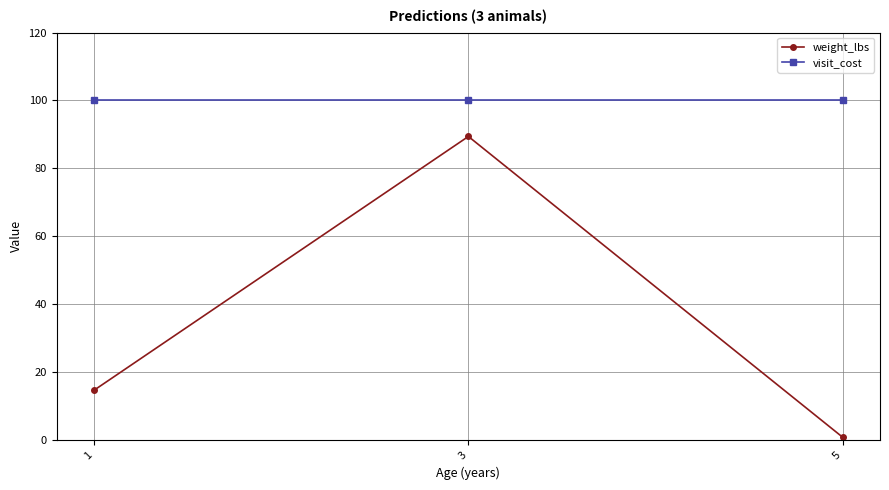

What is the sum of all weight_lbs values?

105.0